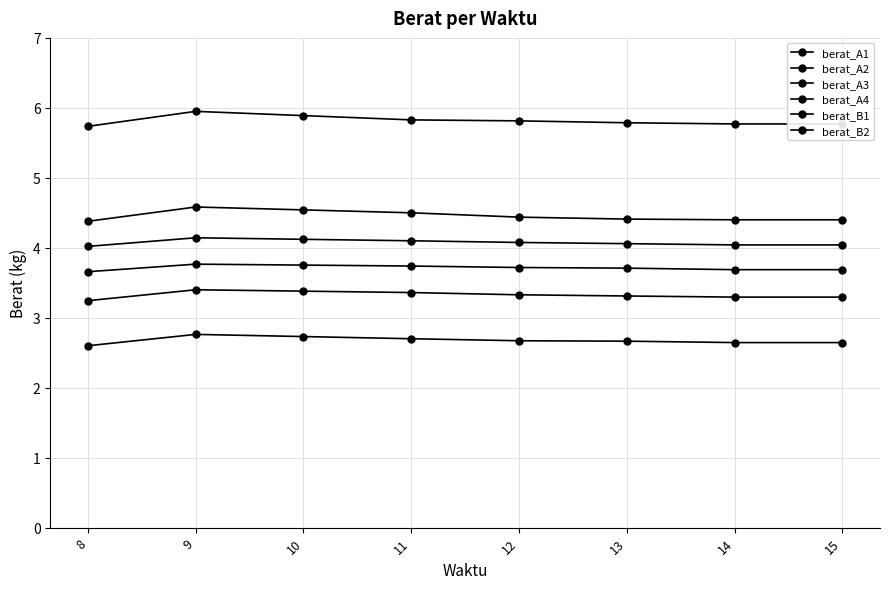

How many lines are shown in the chart?

6